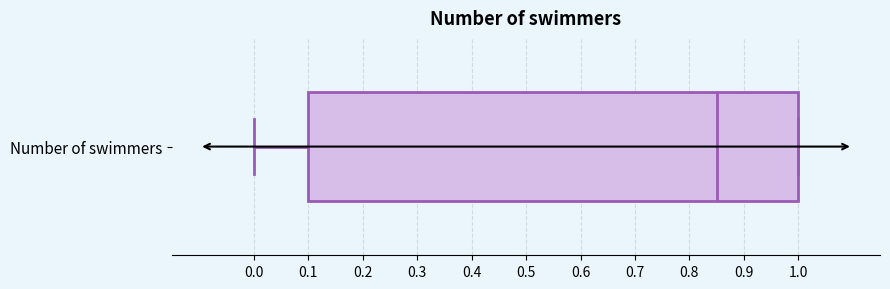

Read this box plot against the x-axis: the position of the median line, the range covered by the box, and the ends of both whiskers. The values are not printed on the chart, so give them approximately, as read against the axis.

median 0.85, box 0.10 to 1.00, whiskers 0.00 to 1.00